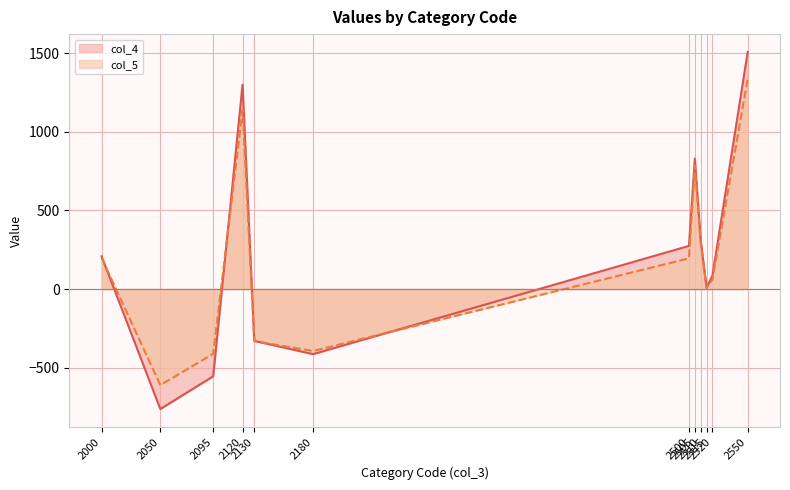

What is the sum of the col_5 values at 2520 and 2130?

-271